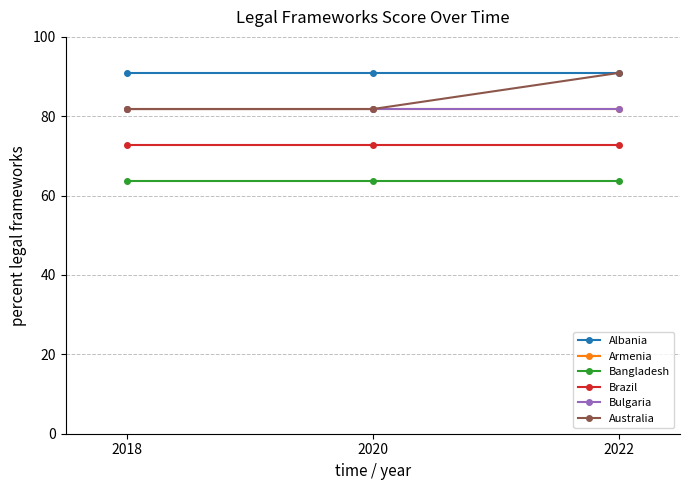

Does the chart display data point markers on the line(s)?

Yes